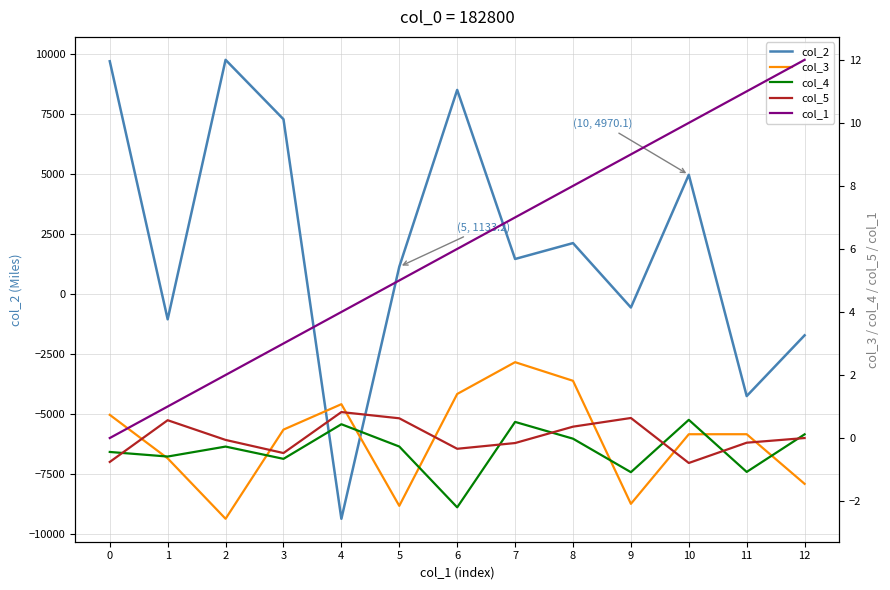

What is the total value across all series at 3?

7289.4